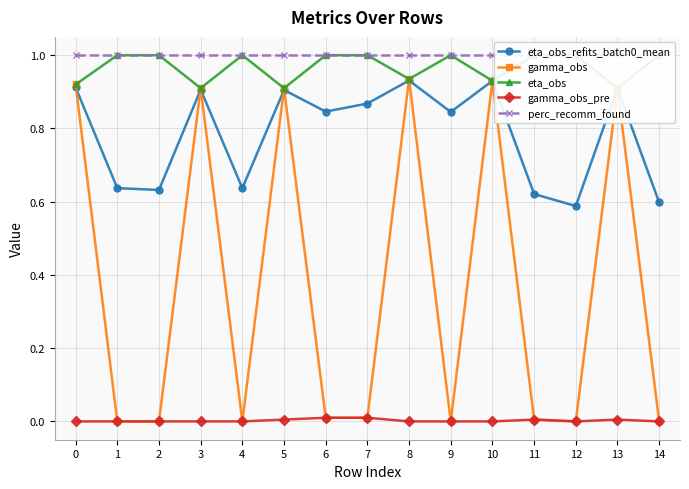

True or false: eta_obs_refits_batch0_mean and gamma_obs intersect in this chart.

True